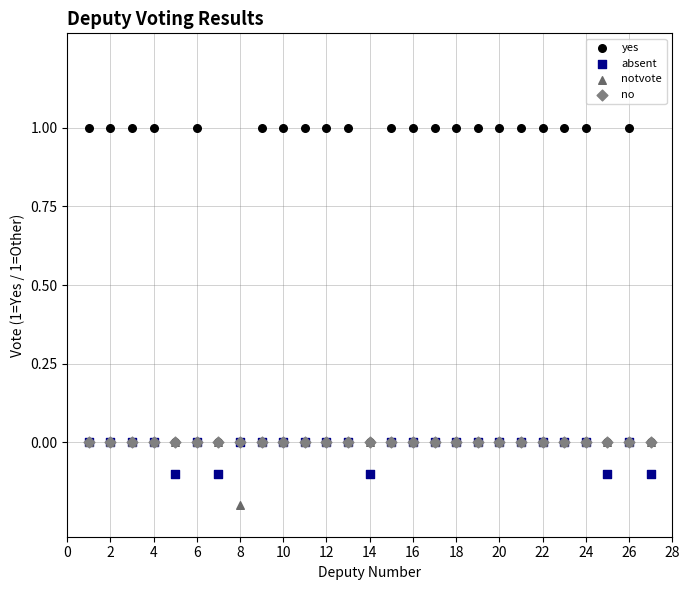

Which series reaches the minimum Y coordinate?

notvote